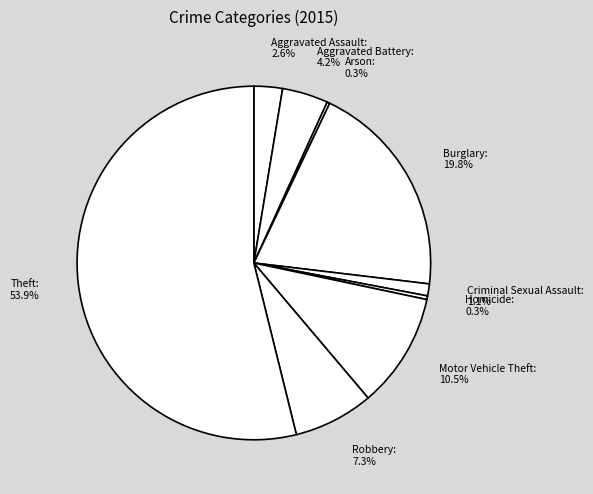

What is the largest slice in the pie chart?

Theft